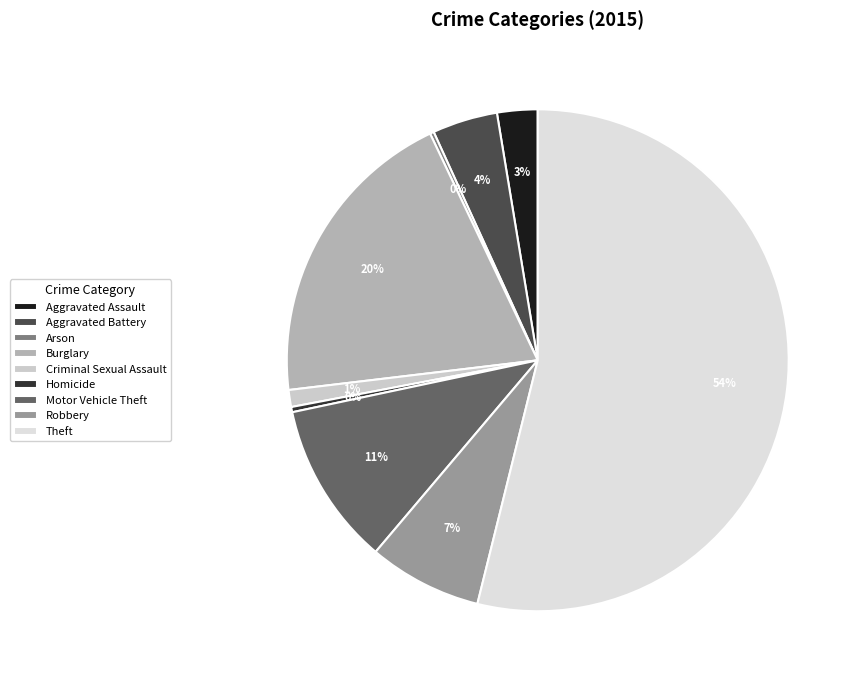

Between Theft and Robbery, which is larger?

Theft